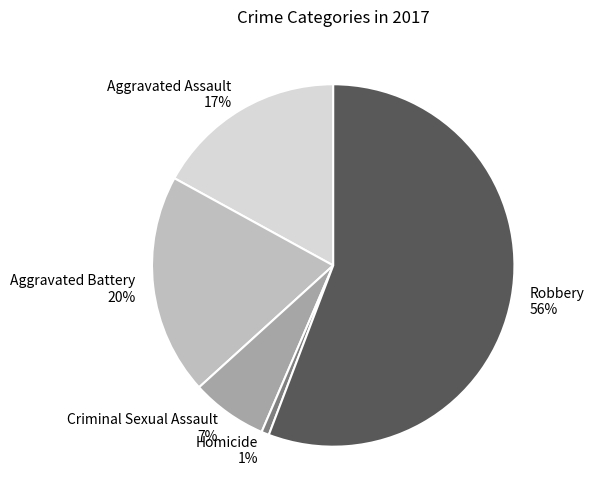

True or false: Aggravated Battery accounts for 20% of the total.

True